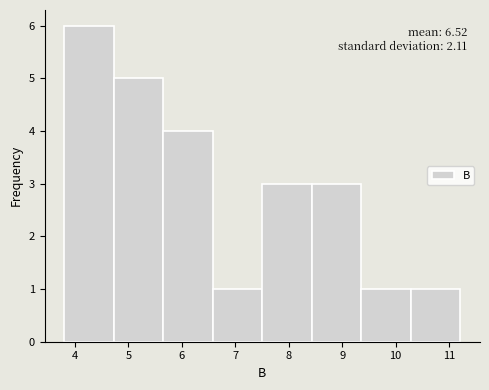

Which range on the x-axis has the tallest bar?

3.8 to 4.7